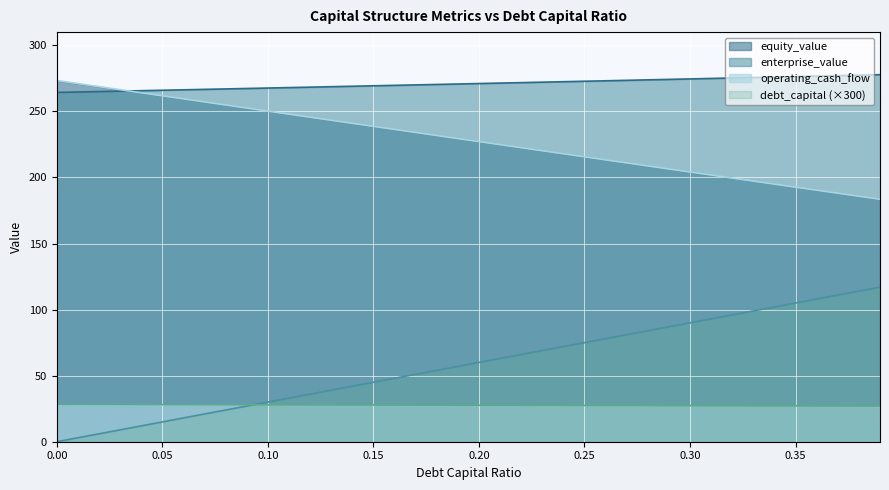

How many values in the operating_cash_flow series are below 27?

2